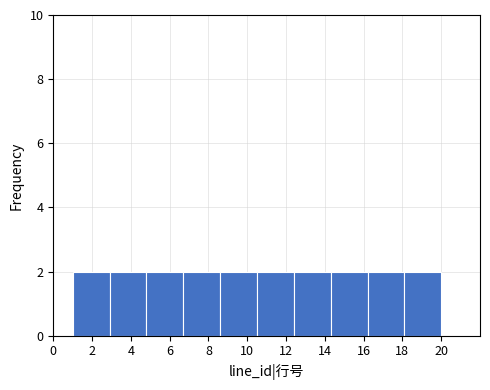

Reading left to right, transcribe this chart: for each bar, give the range it covers on the x-axis and its height. Neither the bar edges nor the heights are printed on the chart, so give them approximately, as read against the axes.

1.0 to 2.9: 2
2.9 to 4.8: 2
4.8 to 6.7: 2
6.7 to 8.6: 2
8.6 to 10.5: 2
10.5 to 12.4: 2
12.4 to 14.3: 2
14.3 to 16.2: 2
16.2 to 18.1: 2
18.1 to 20.0: 2